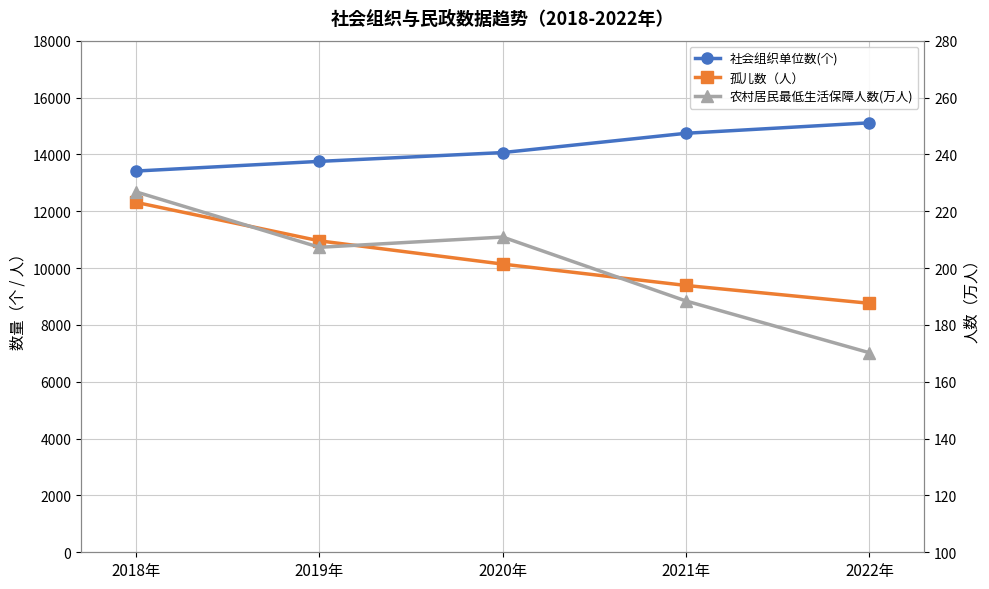

Is this an area chart (filled region under the line)?

No